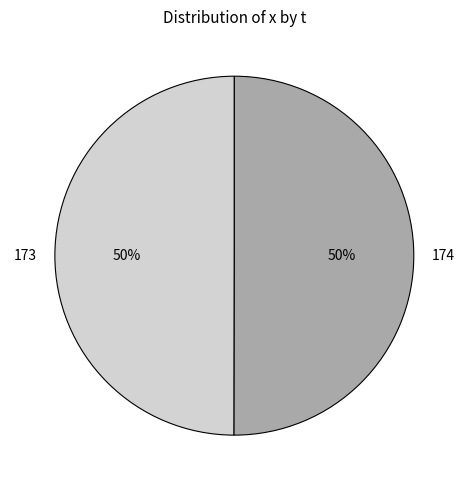

What is the ratio of the value at 173 to the value at 174?

1.0